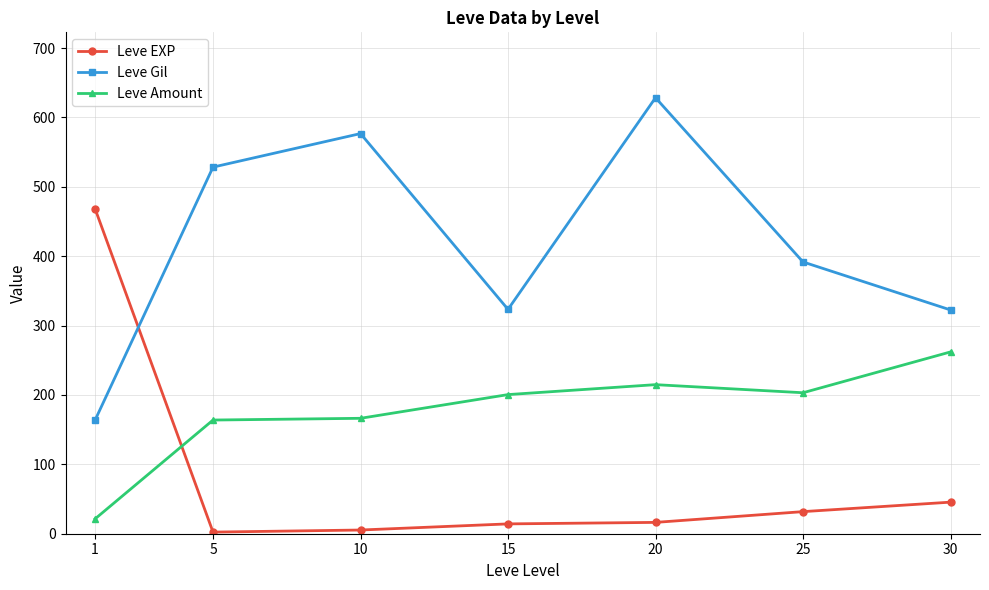

Is it true that Leve EXP equals 468.5 at 1?

True